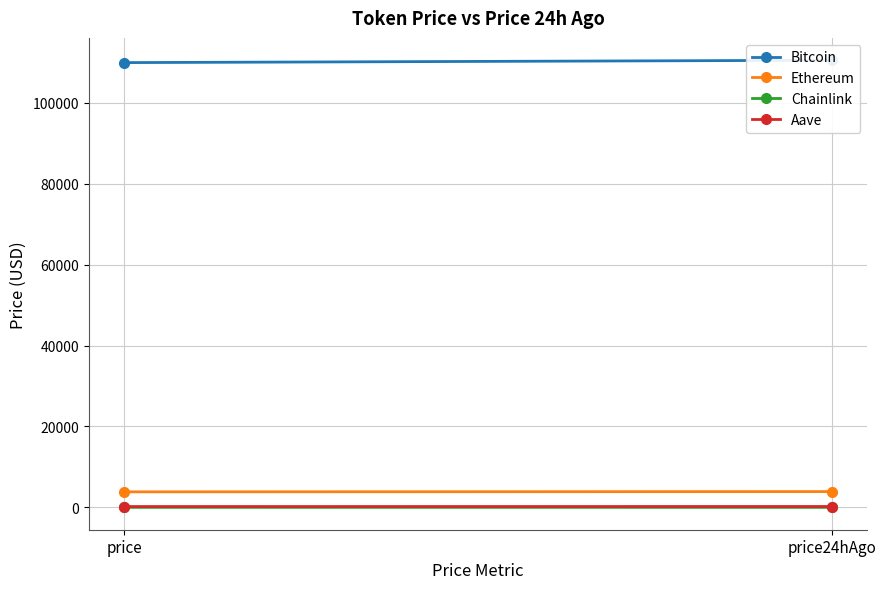

Is the value of Aave at price greater than the value of Ethereum at price?

No